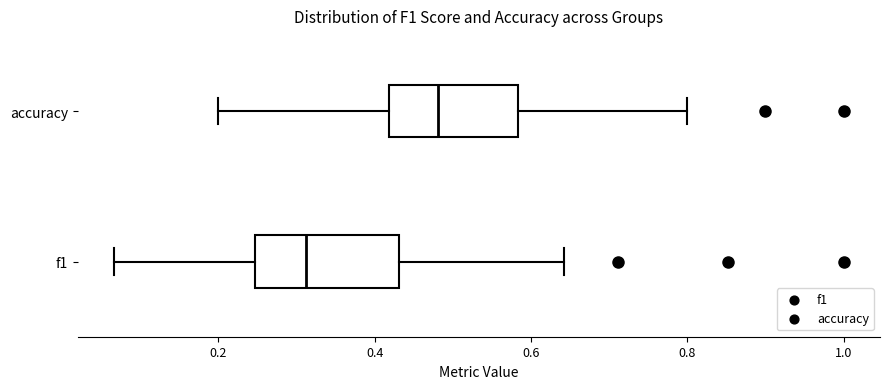

Which box has the furthest to the left median line?

f1